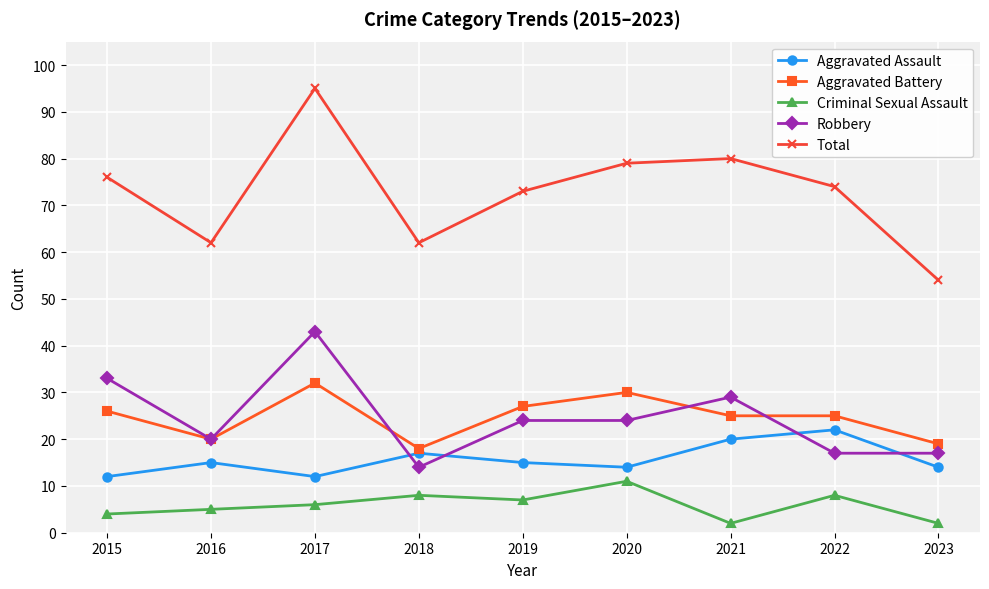

Which series has the largest range (max minus min)?

Total